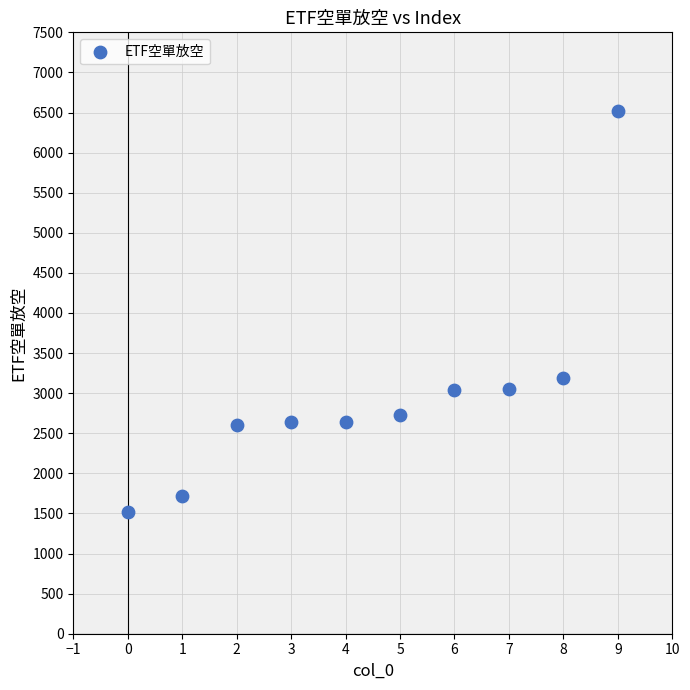

What Y value in the scatter plot is closest to 4014?

3189